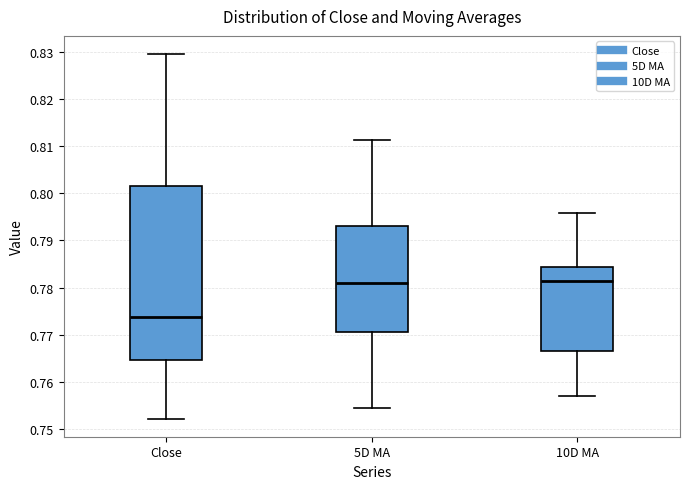

Which box is the tallest, from its lower edge to its upper edge?

Close